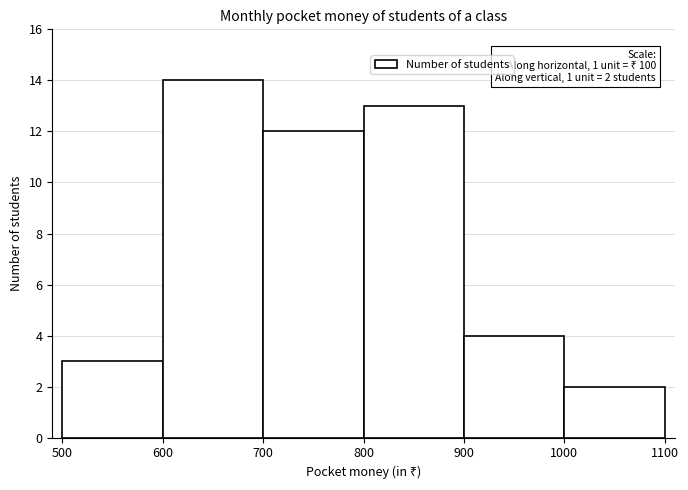

Which range on the x-axis has the tallest bar?

600 to 700